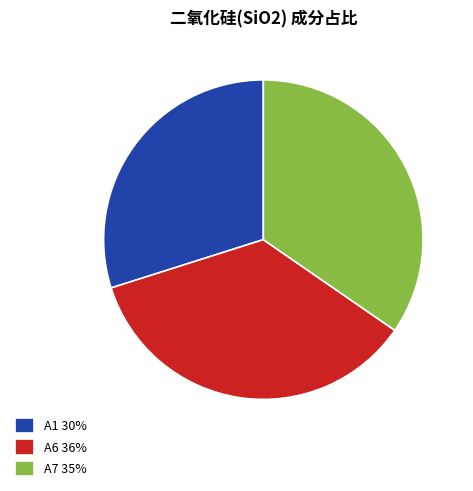

Which slice is the smallest?

A1